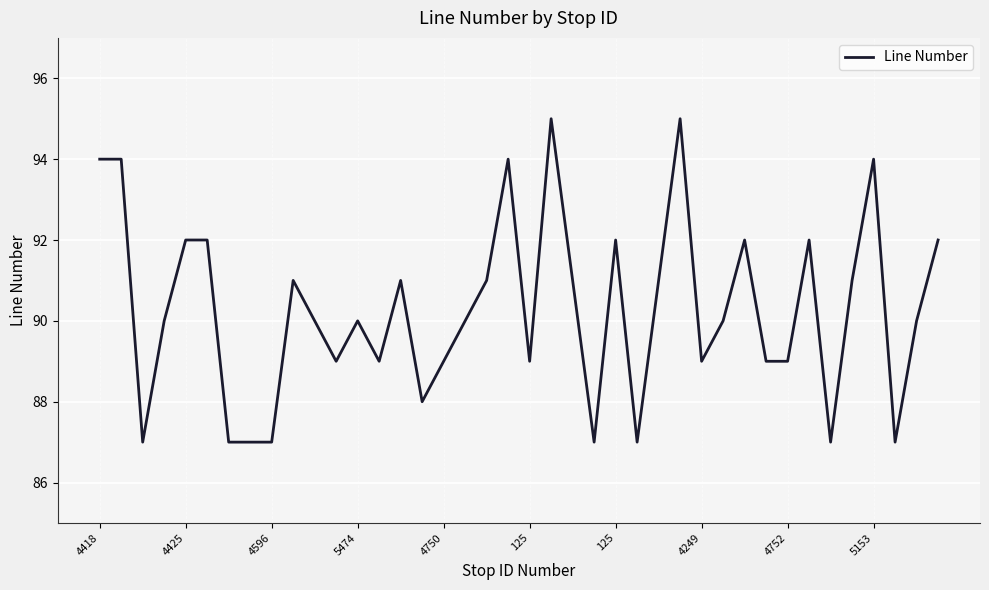

What is the difference between the maximum and minimum values?

8